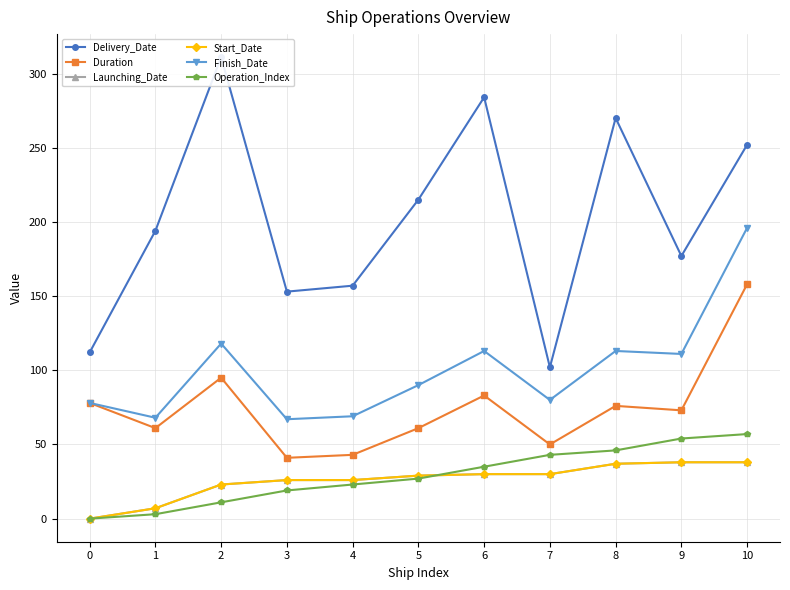

True or false: Launching_Date has a value of 26 at 3.

True